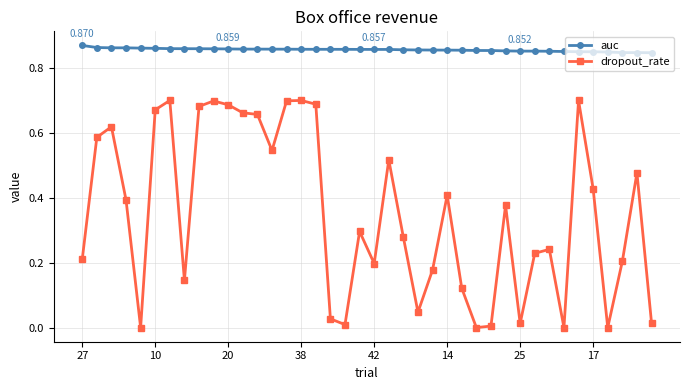

List the series in order of their overall mean, lowest first.

dropout_rate, auc